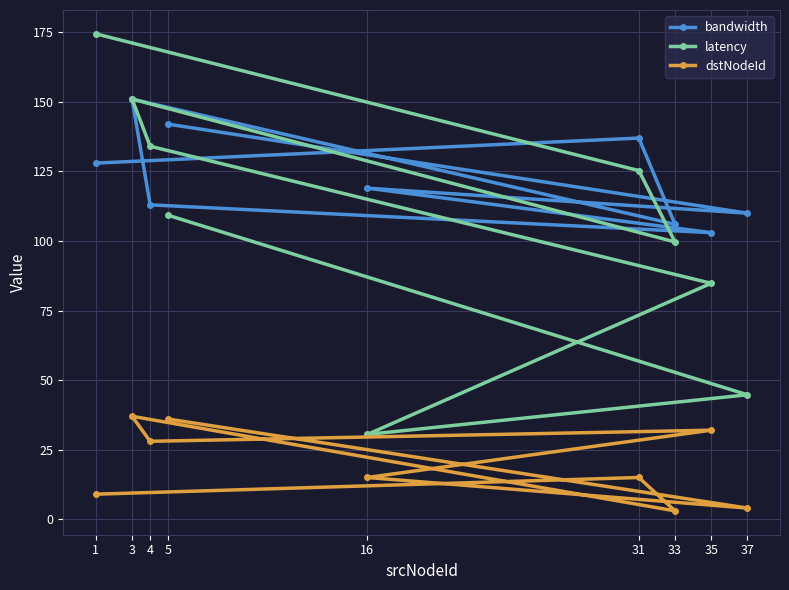

Between which two adjacent categories do bandwidth and latency first intersect?

1 and 31